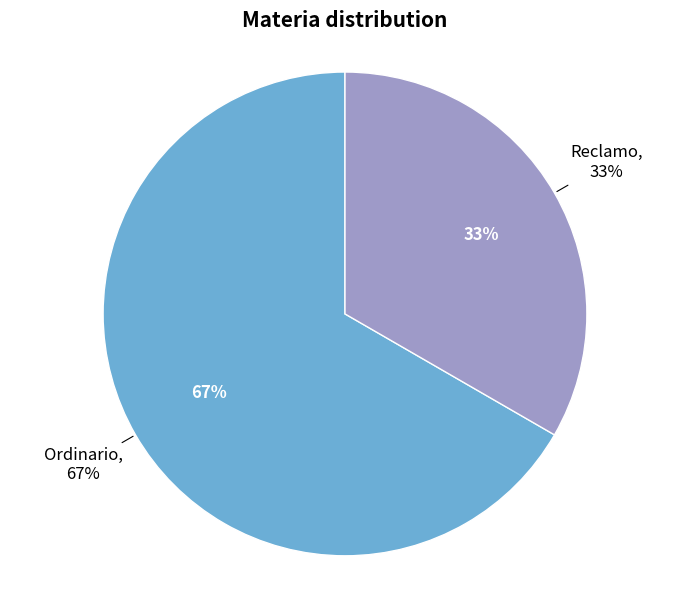

Count the number of slices in the pie.

2